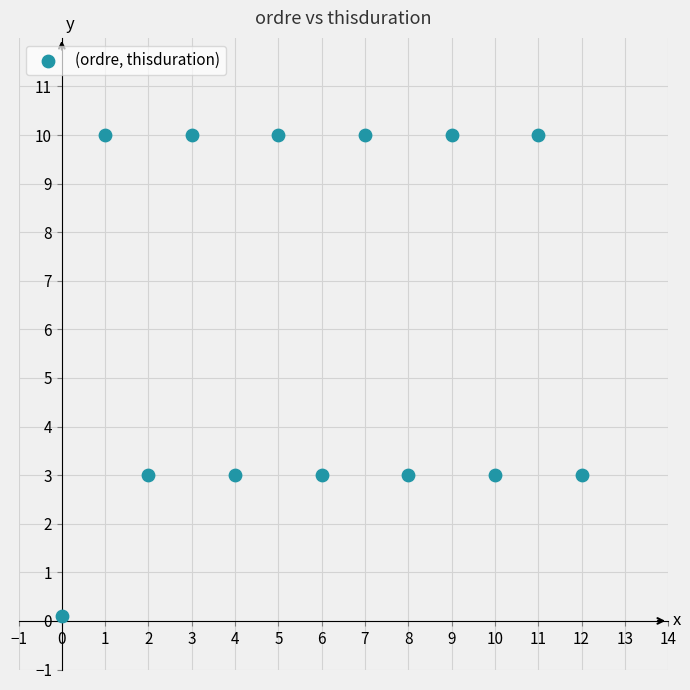

What is the range of Y values (max minus min)?

9.9